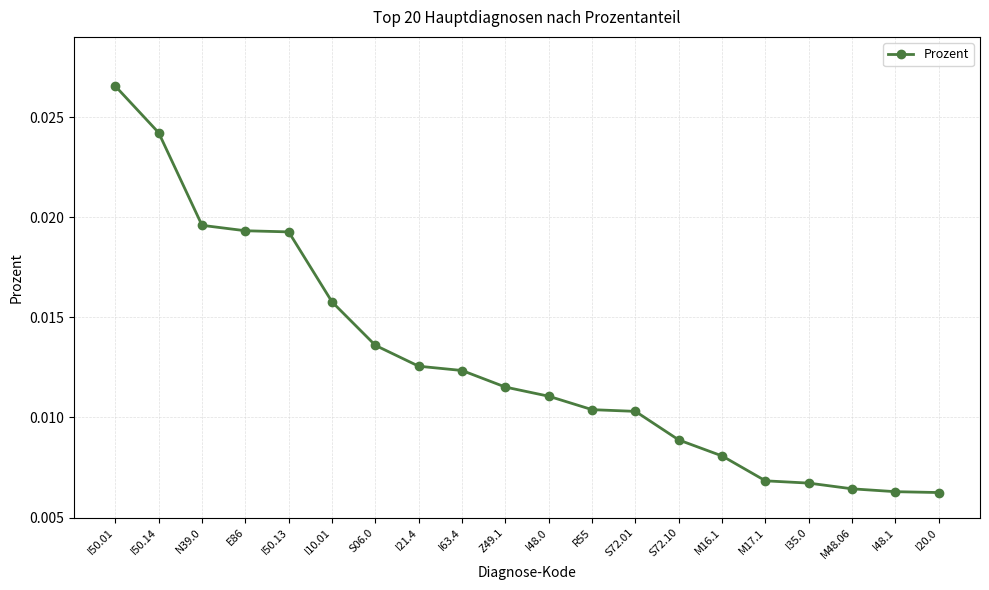

What is the label of the 11th point from the right?

Z49.1